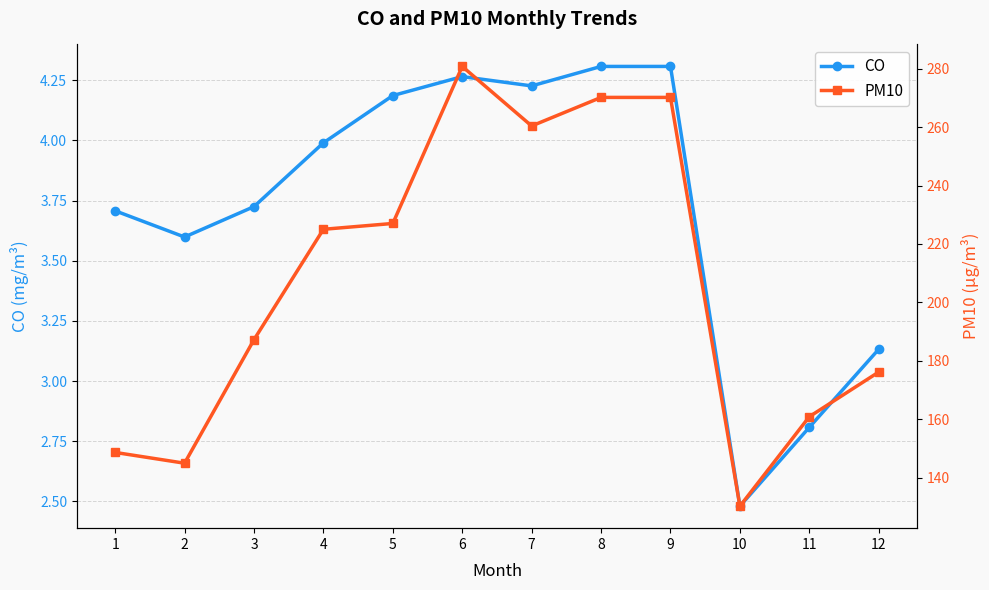

At how many categories does at least one series exceed 211?

6